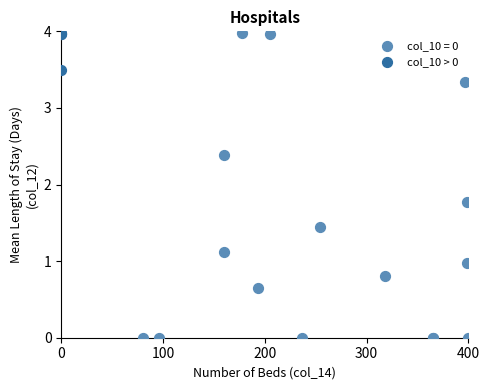

Which series contains the lowest Y value?

col_10 = 0